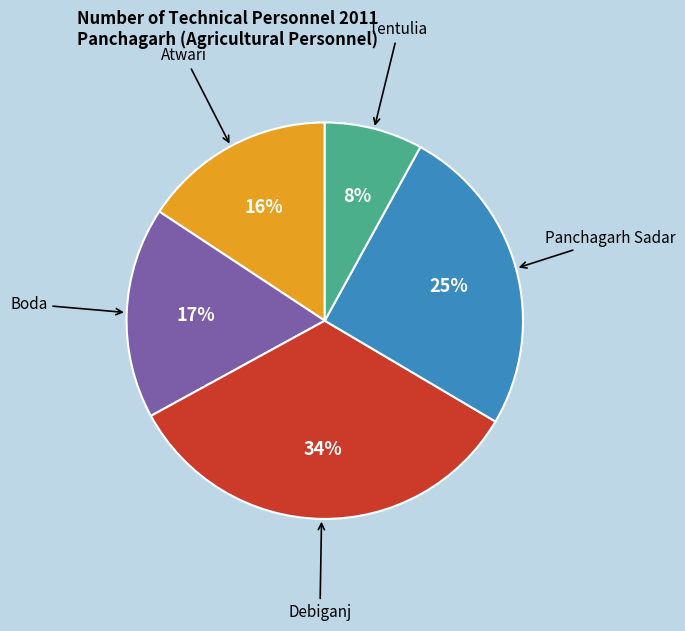

Combined, do Tentulia and Panchagarh Sadar account for over 50%?

No